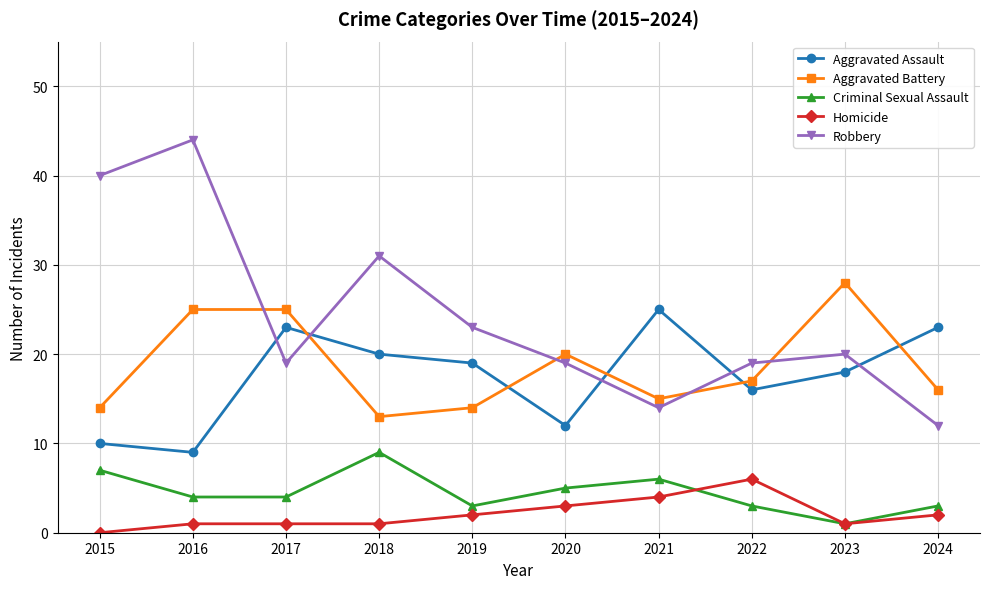

What is the sum of the Aggravated Battery values at 2024 and 2018?

29